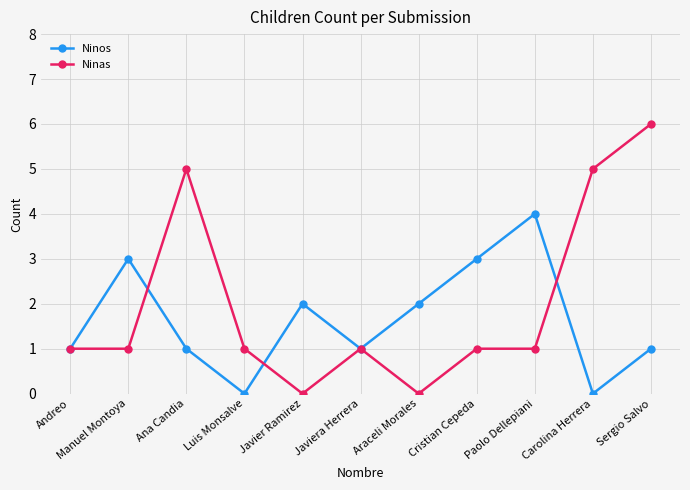

Which series has the widest spread of values?

Ninas